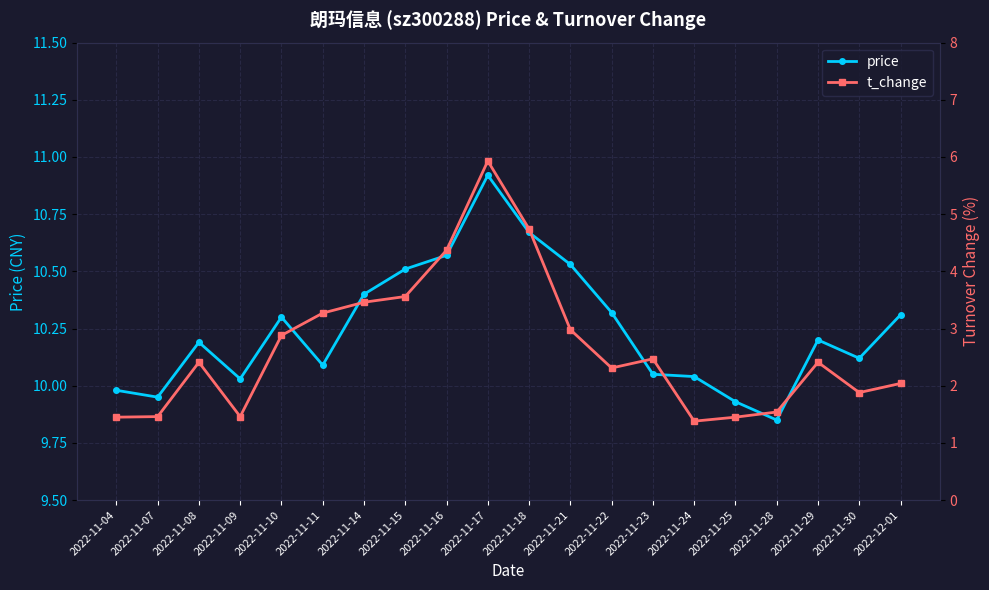

How many values in the t_change series exceed 2?

13